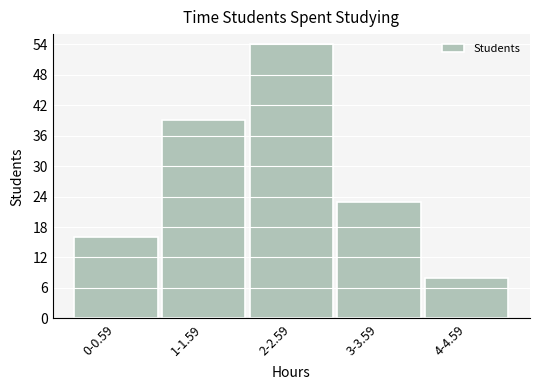

Reading left to right, transcribe all the data shown in this chart.

16	39	54	23	8